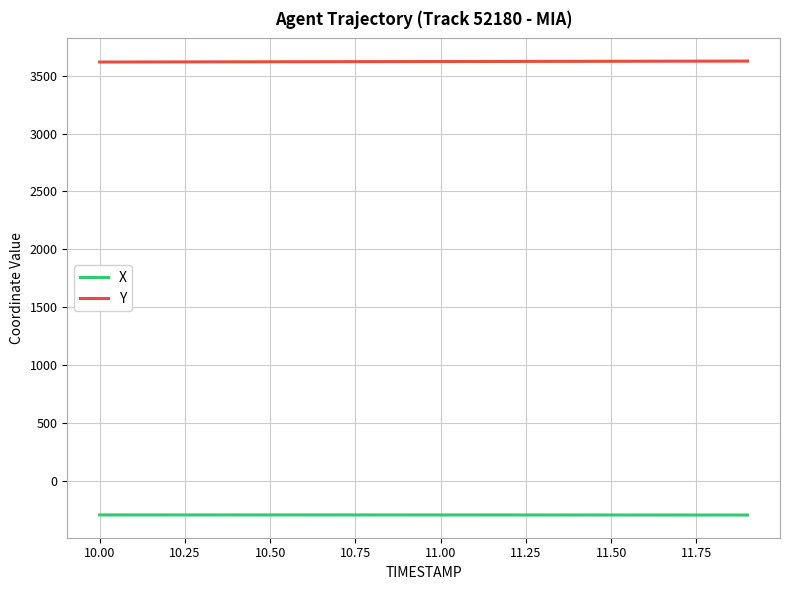

True or false: Y and X cross at least once.

False